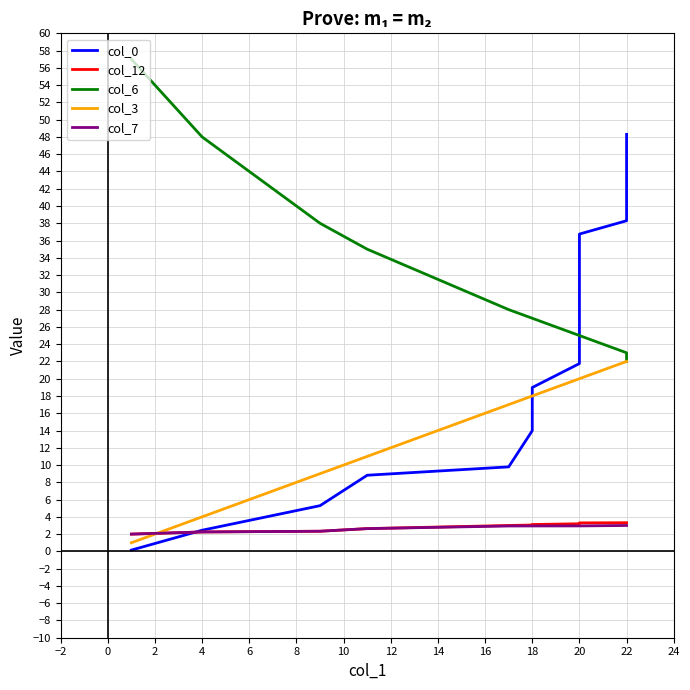

Does the chart display data point markers on the line(s)?

No